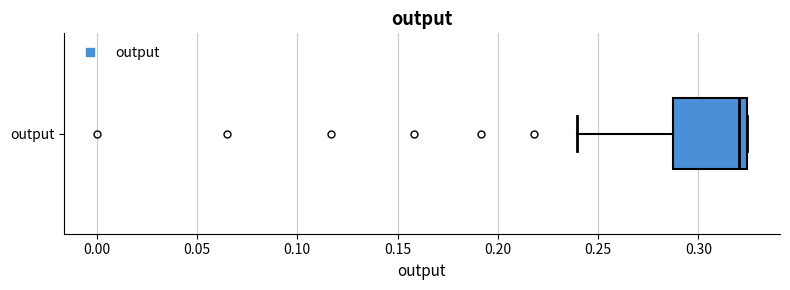

Where does the left whisker of the box for output end on the x-axis? The values are not printed on the chart, so give them approximately, as read against the axis.

0.240